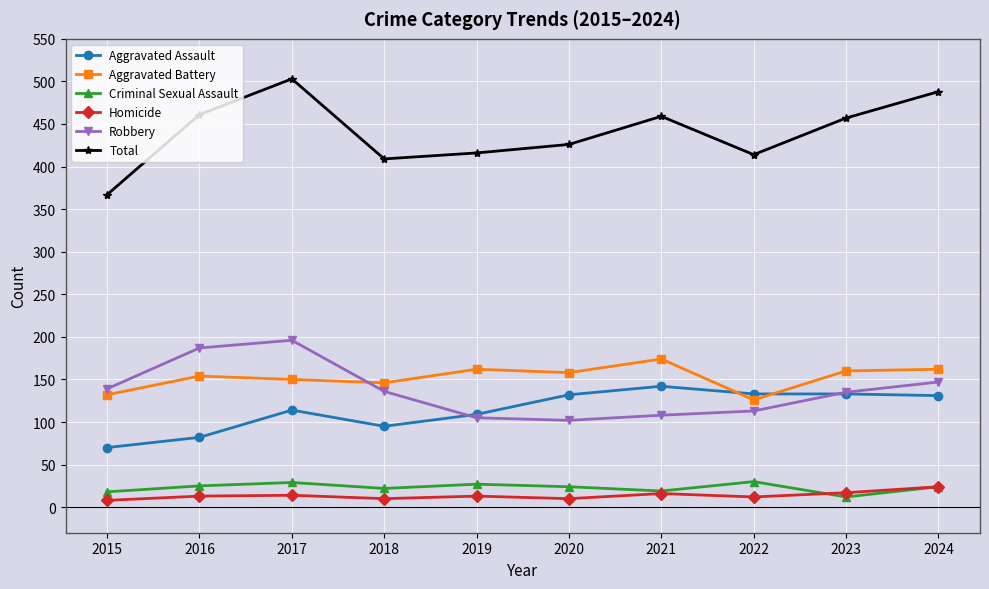

Rank the series by their maximum value, from highest to lowest.

Total, Robbery, Aggravated Battery, Aggravated Assault, Criminal Sexual Assault, Homicide